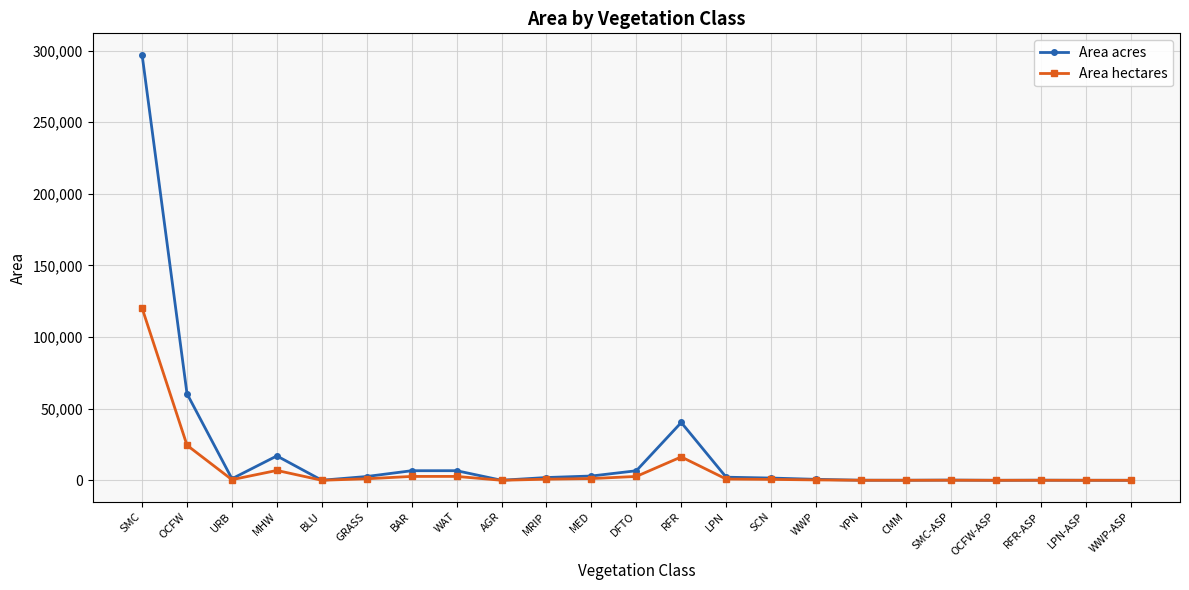

At which category is the sum across all series the highest?

SMC